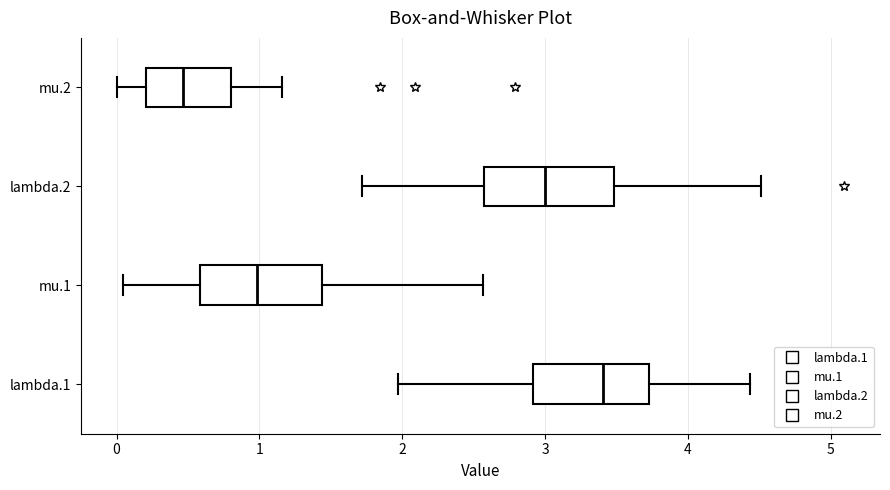

Where is the left edge of the box for mu.1 on the x-axis? The values are not printed on the chart, so give them approximately, as read against the axis.

0.6